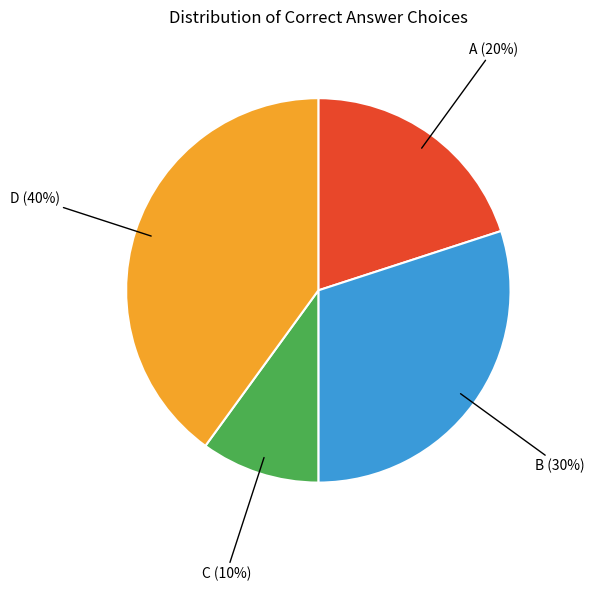

To the nearest percent, what is the difference between the largest and smallest slice percentages?

30%